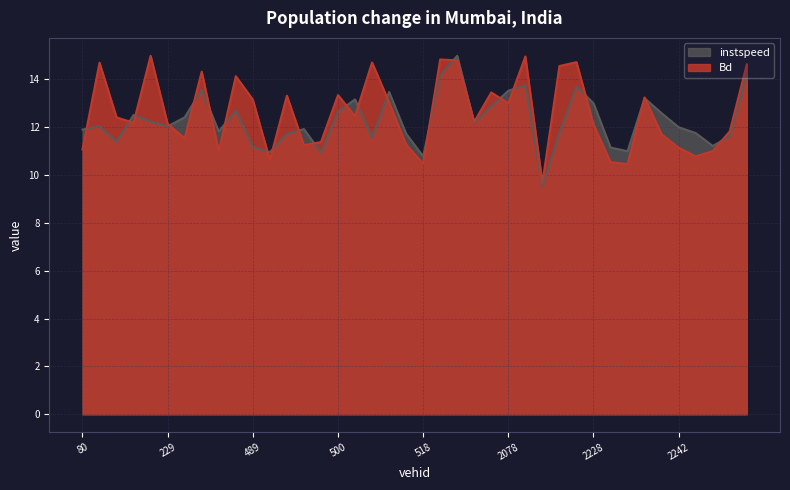

What is the sum of all Bd values?

502.8